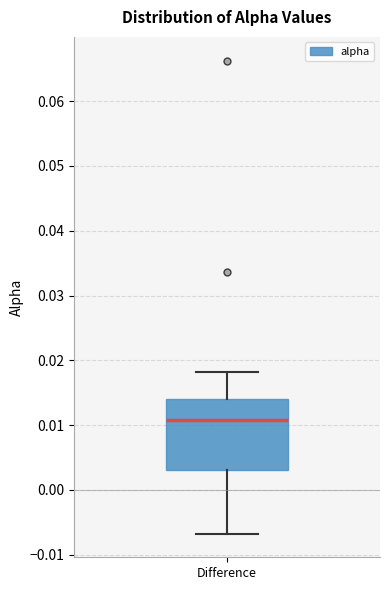

Transcribe this box plot: give where the median line is, the range the box spans, and where the two whiskers end, as read against the y-axis. The values are not printed on the chart, so give them approximately, as read against the axis.

median 0.011, box 0.003 to 0.014, whiskers -0.007 to 0.018